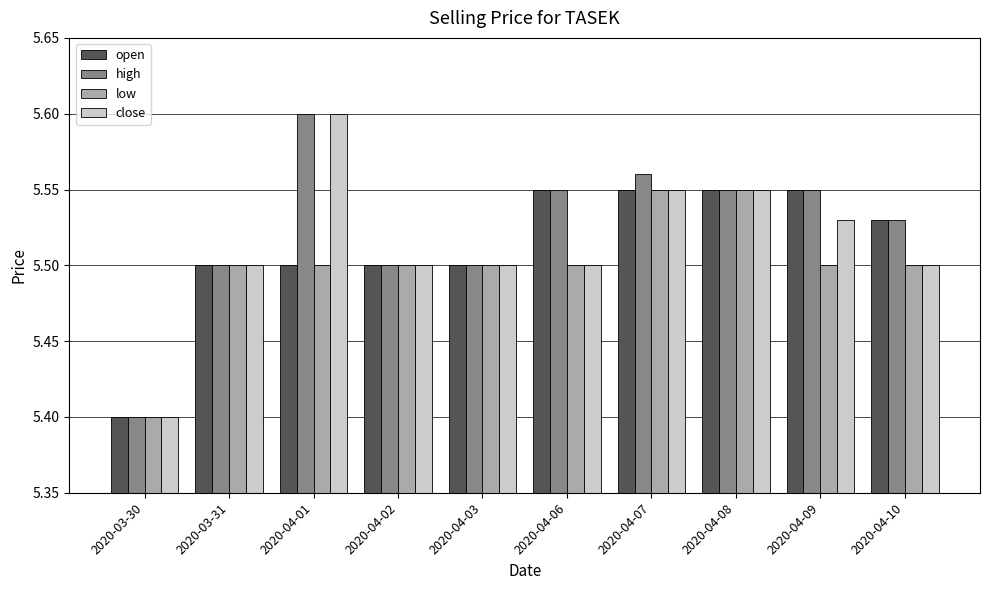

At which category is the sum across all series the highest?

2020-04-07